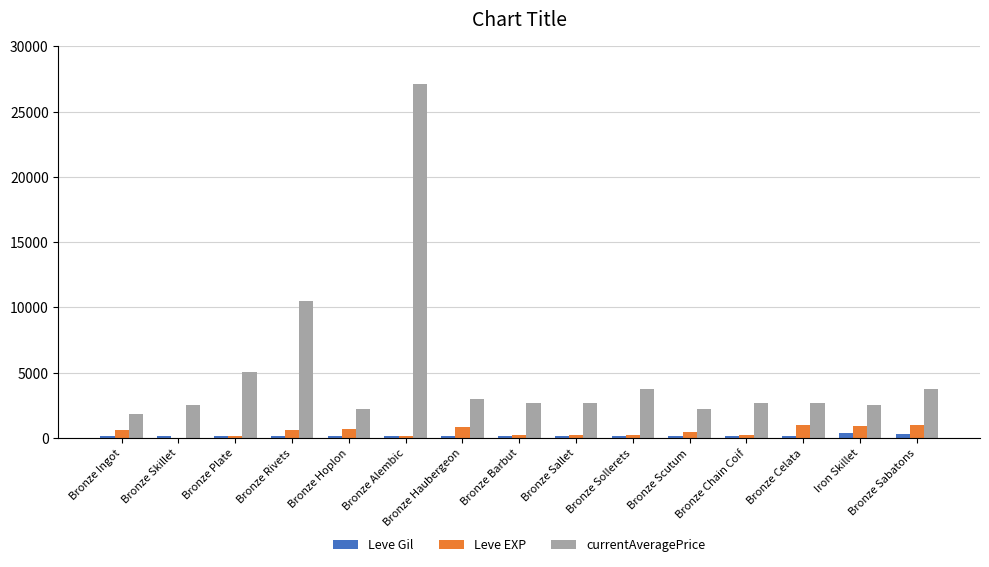

Between Bronze Ingot and Bronze Alembic, which series saw the biggest shift?

currentAveragePrice